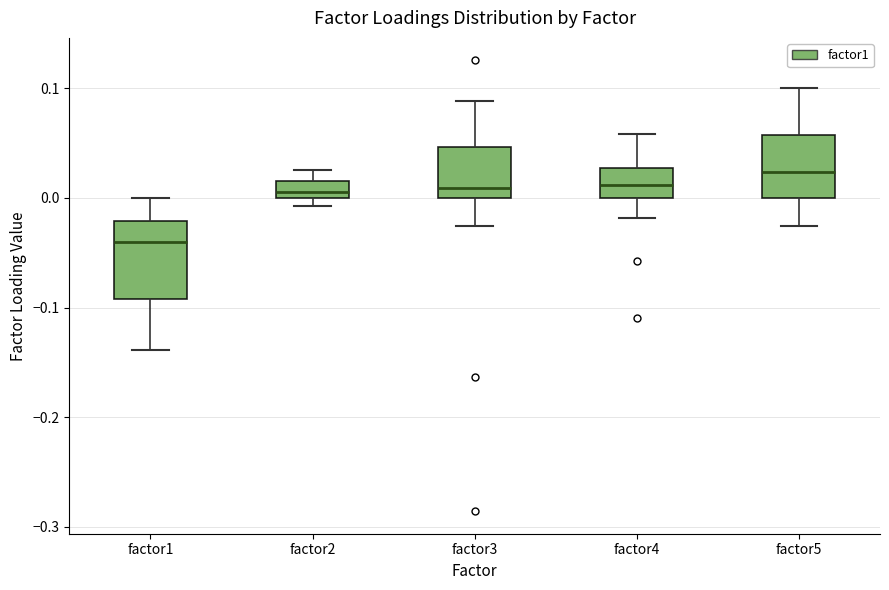

Which box's median line is the highest?

factor5